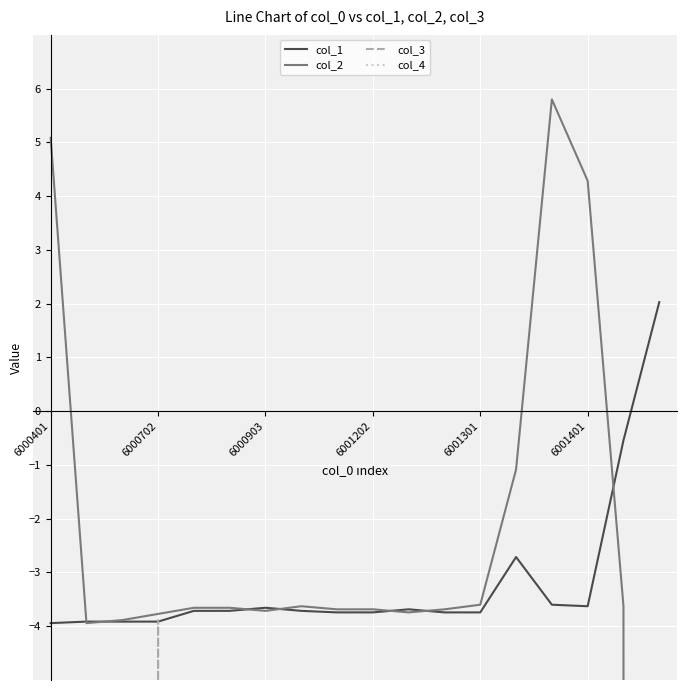

True or false: col_1 and col_4 intersect in this chart.

False